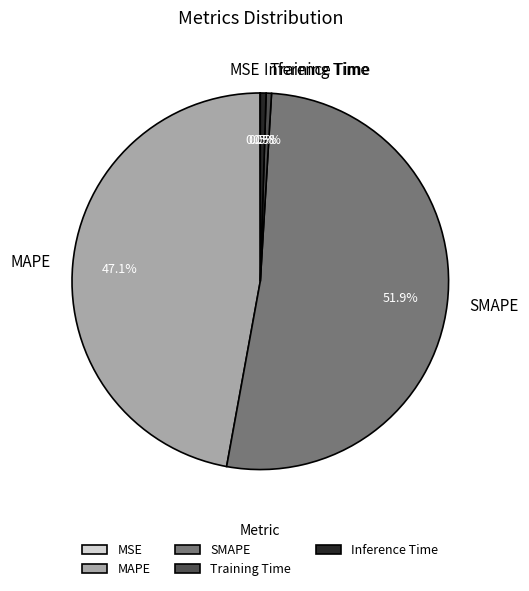

What percentage is NOT represented by Training Time?

99.5%